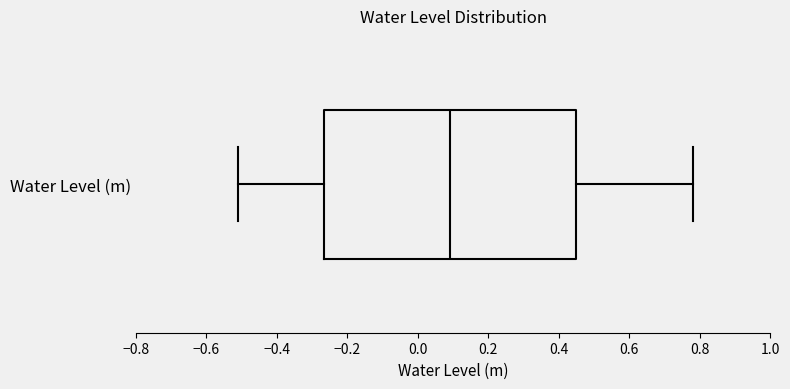

Transcribe this box plot: give where the median line is, the range the box spans, and where the two whiskers end, as read against the x-axis. The values are not printed on the chart, so give them approximately, as read against the axis.

median 0.10, box -0.26 to 0.44, whiskers -0.50 to 0.78